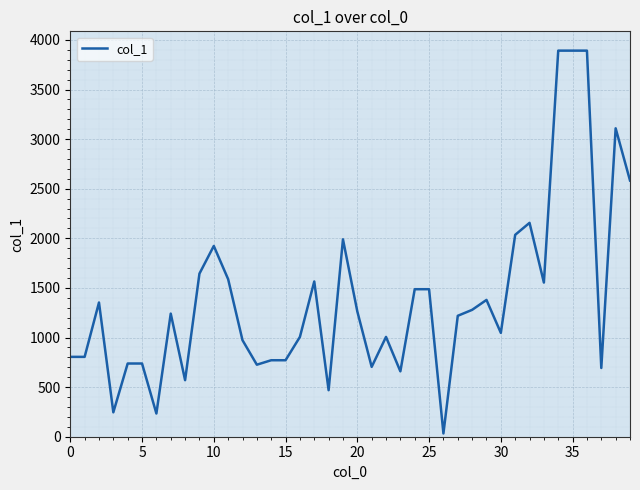

What is the difference between the maximum and minimum values?

3859